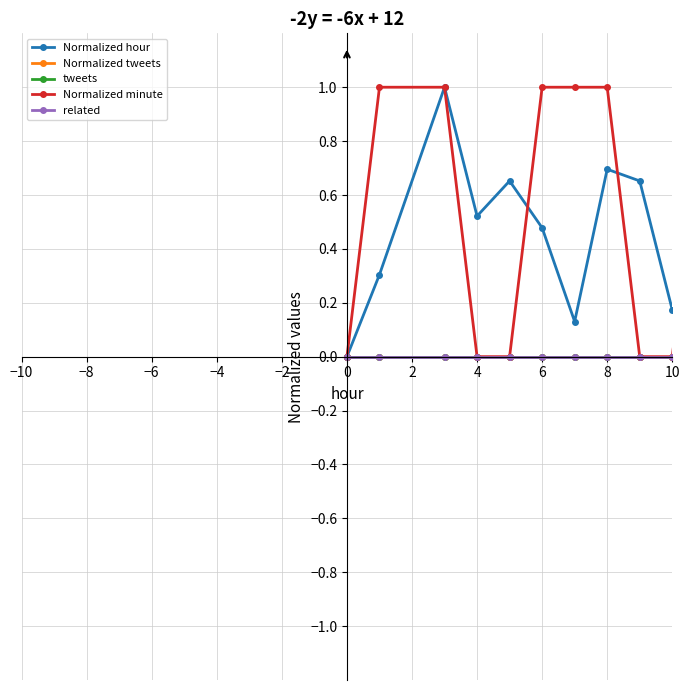

Does the chart have visible grid lines?

Yes